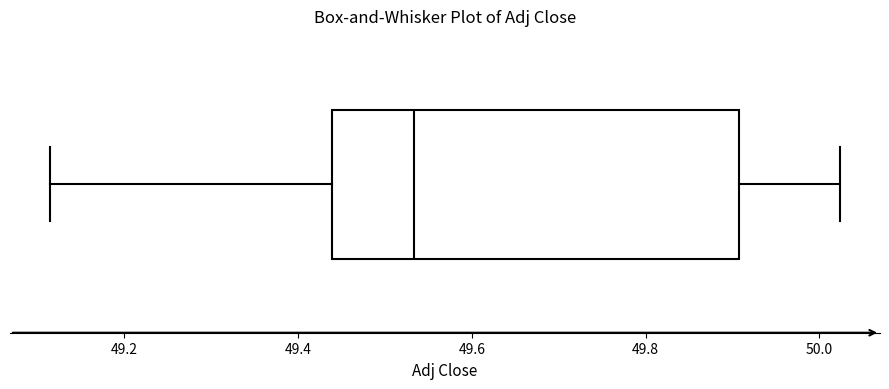

Read this box plot against the x-axis: the position of the median line, the range covered by the box, and the ends of both whiskers. The values are not printed on the chart, so give them approximately, as read against the axis.

median 49.54, box 49.44 to 49.90, whiskers 49.12 to 50.02